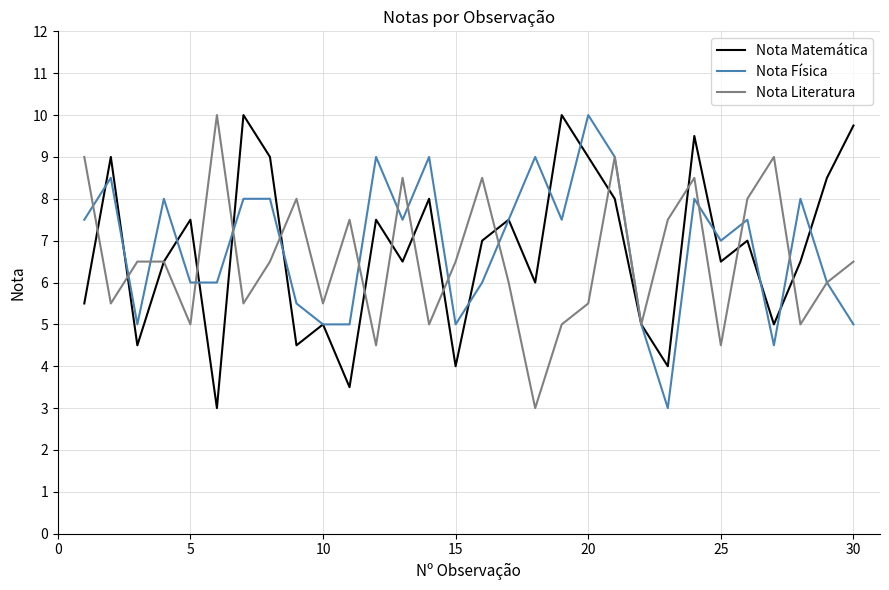

What is the greatest value displayed?

10.0